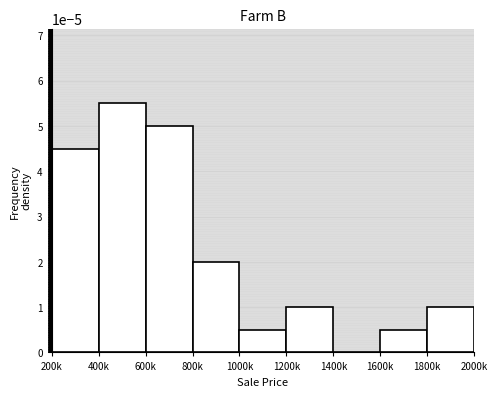

True or false: the data shows 0.0 at 1600k.

True